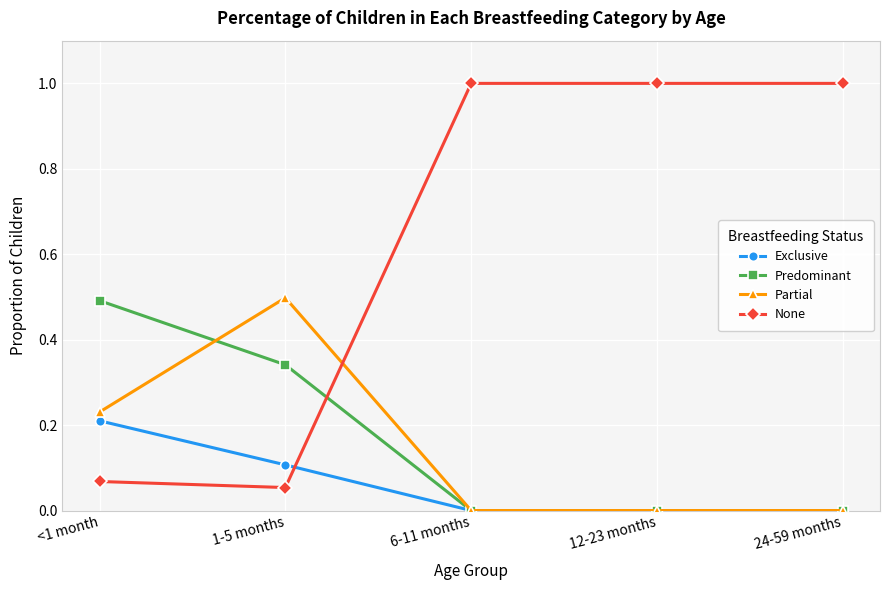

Is the value of Predominant at 1-5 months greater than the value of Exclusive at <1 month?

Yes